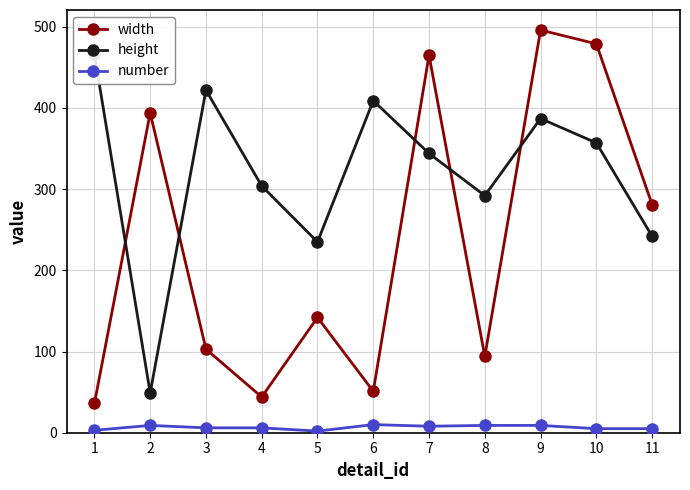

What are all the series names shown in the legend?

width, height, number